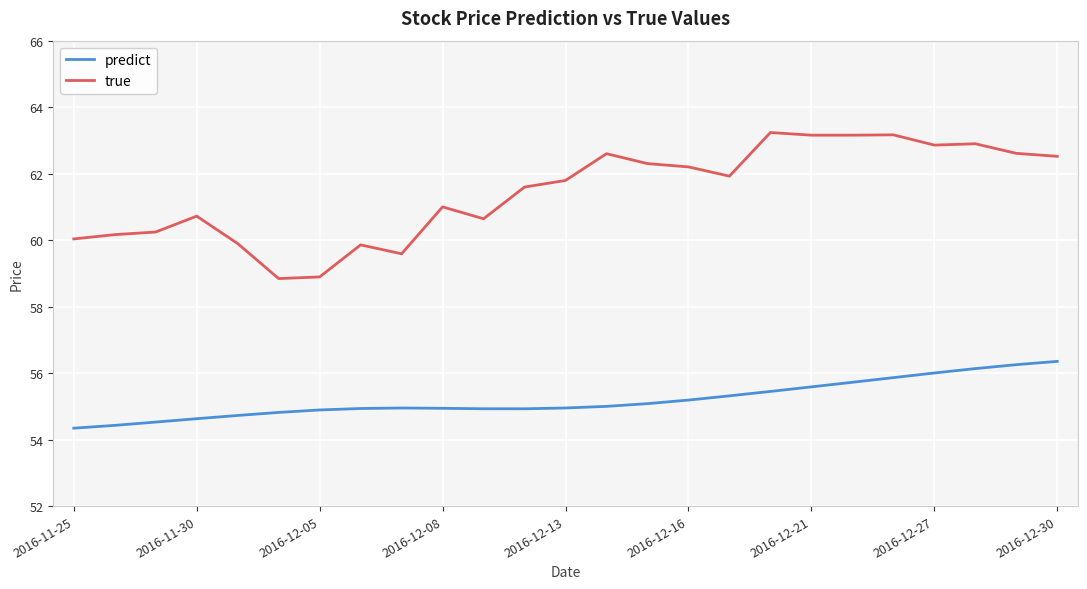

Rank the series by their maximum value, from lowest to highest.

predict, true